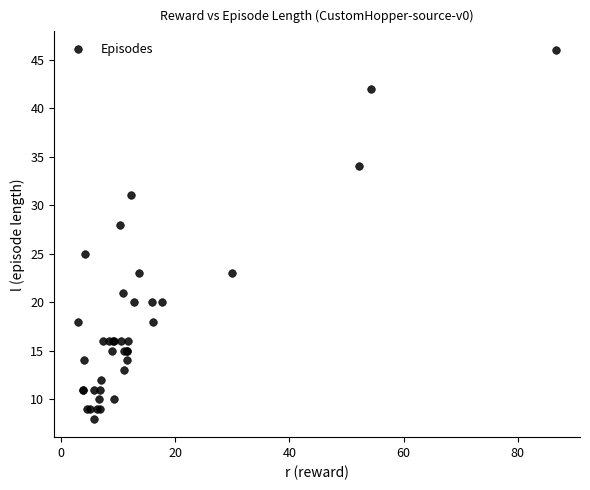

What Y value in the scatter plot is closest to 27?

28